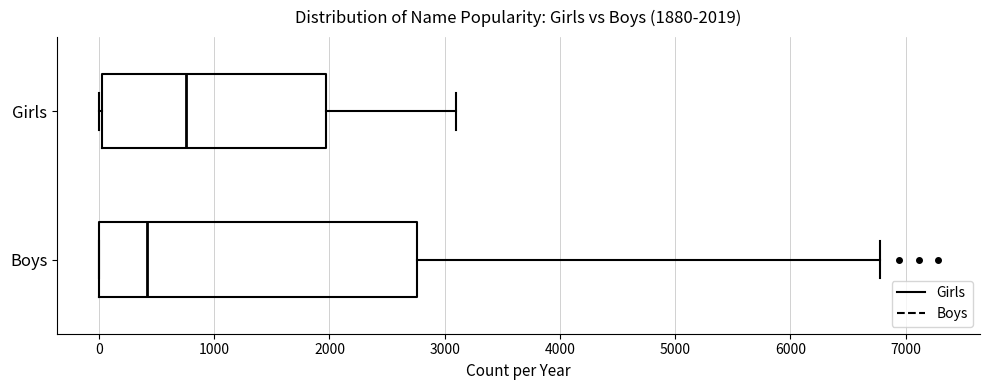

Comparing the boxes themselves (not the whiskers), which one is the widest?

Boys